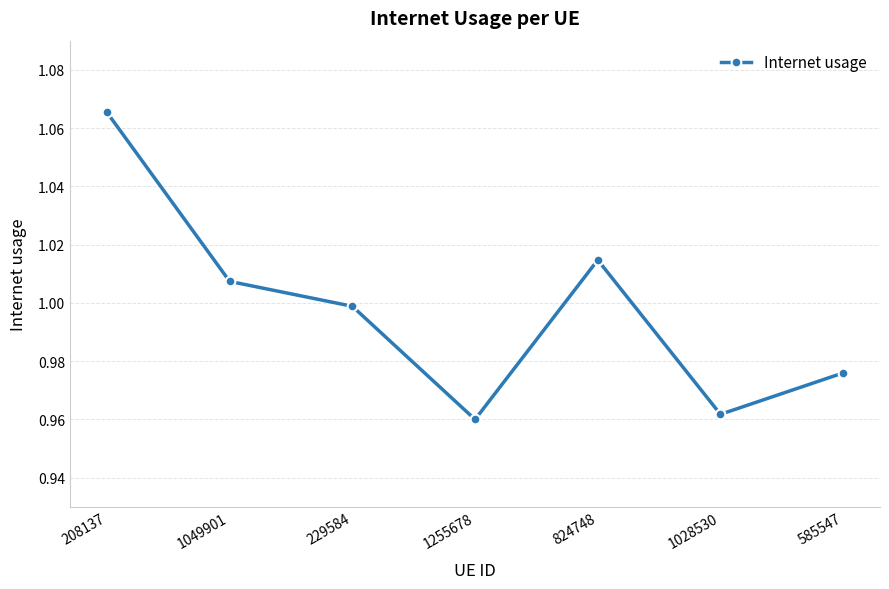

What position from the right is 585547?

1